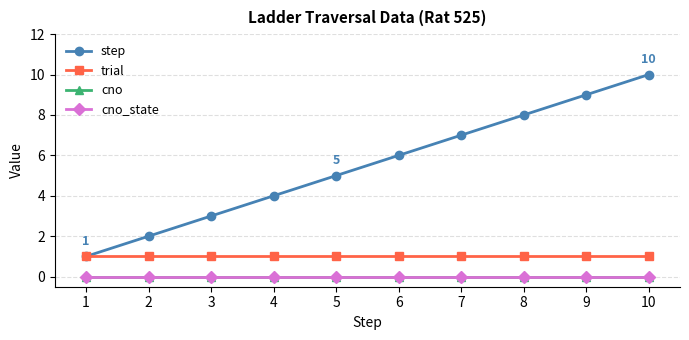

What is the difference between the highest and lowest values at 1?

1